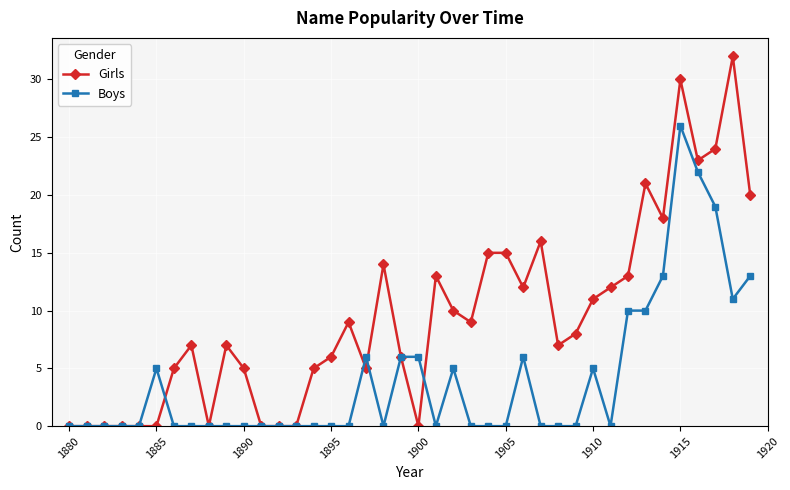

True or false: Boys has more than 2 interior local peaks.

True